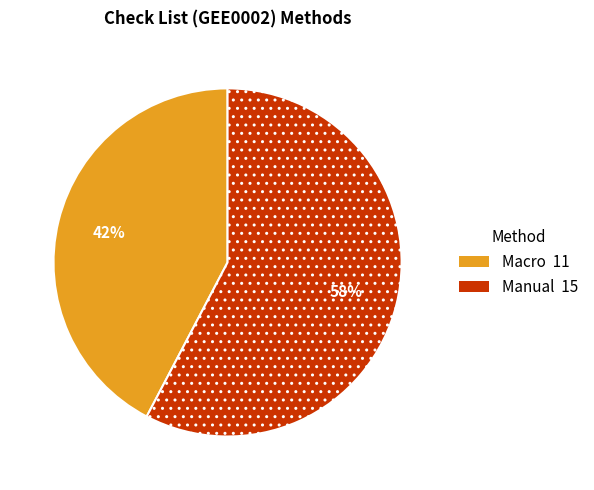

What percentage is the Macro slice, to the nearest percent?

42%